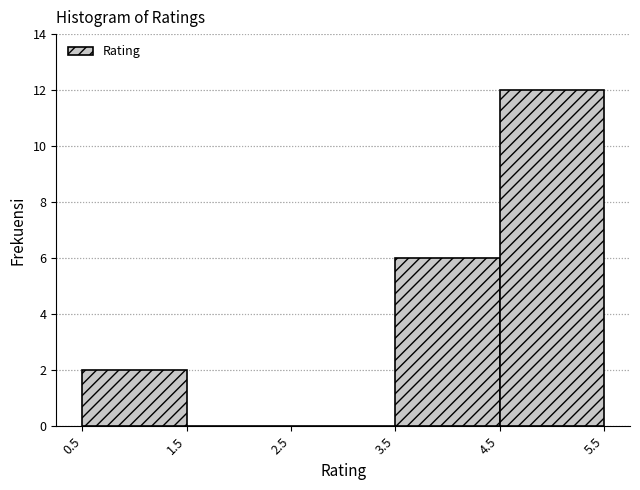

Over which range of the x-axis is the bar tallest?

4.5 to 5.5